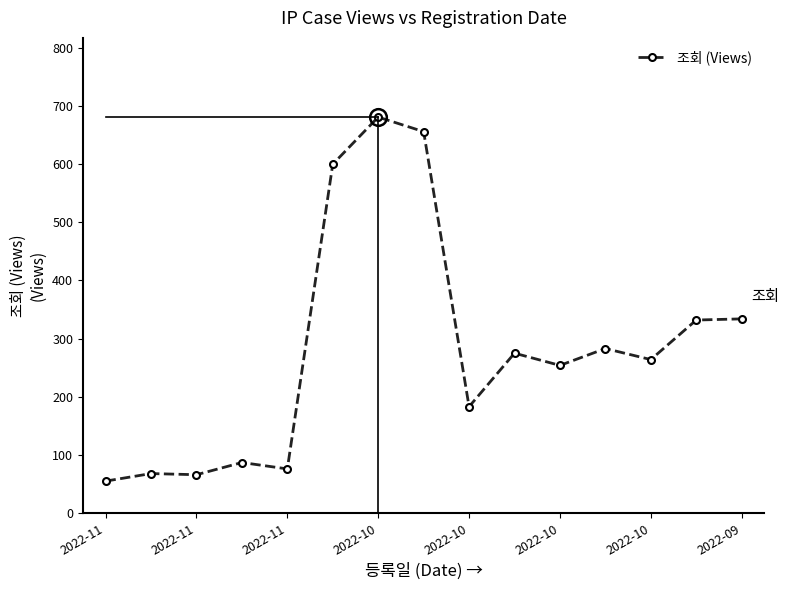

What is the value of the 5th point from the left?

76